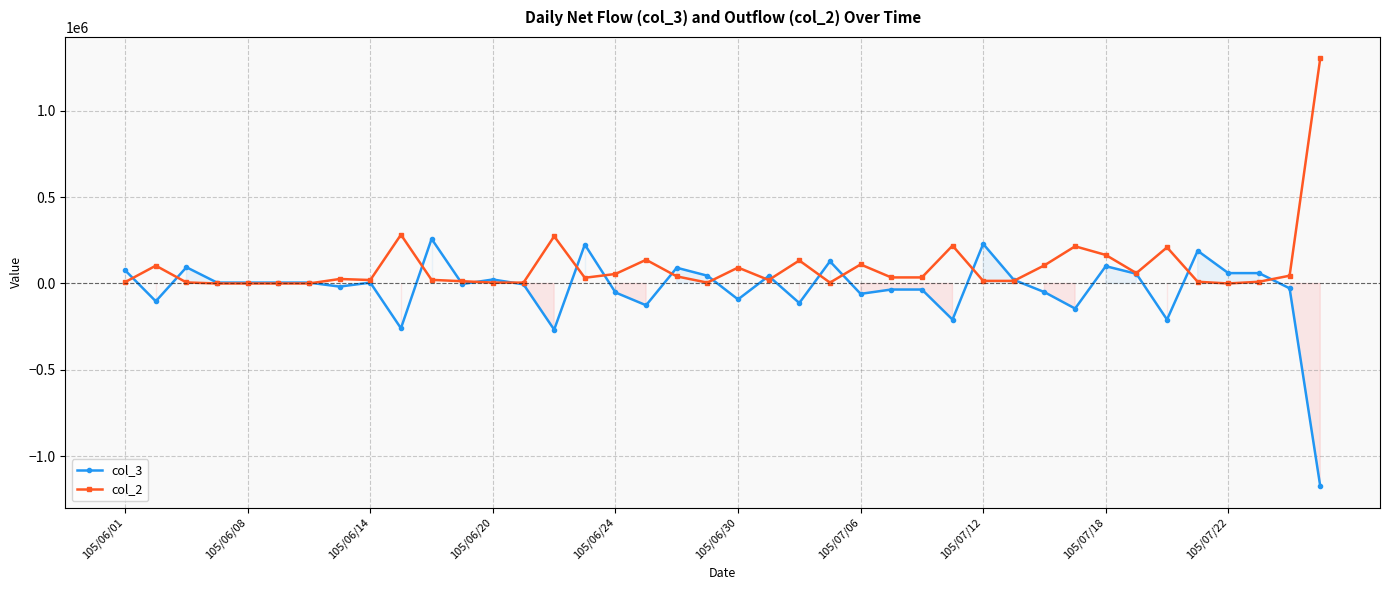

How many interior local peaks does the col_2 series have?

11